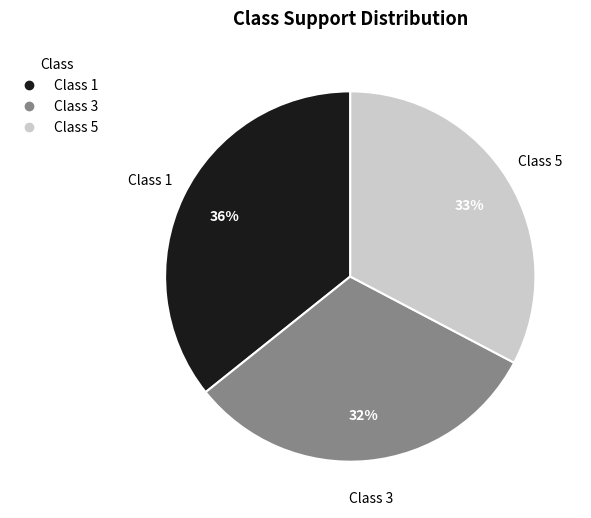

To the nearest percent, what is the difference between the largest and smallest slice percentages?

4%